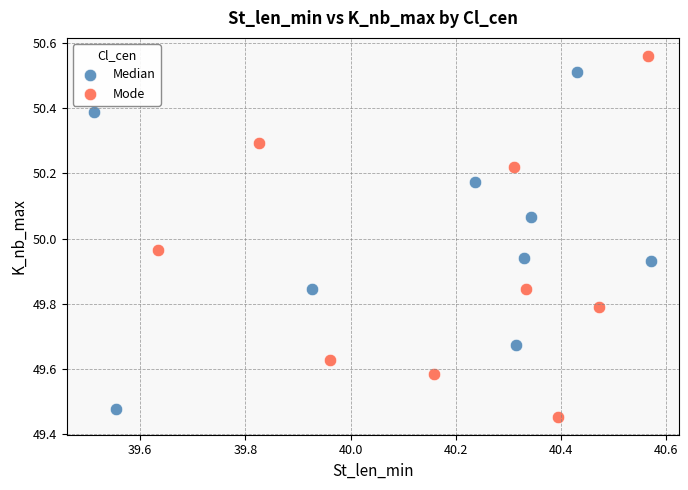

Which series has the widest spread of Y values?

Mode